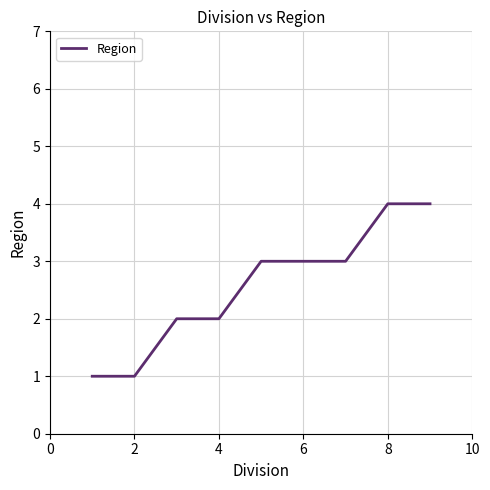

Reading right to left, transcribe all the data shown in this chart.

4	4	3	3	3	2	2	1	1